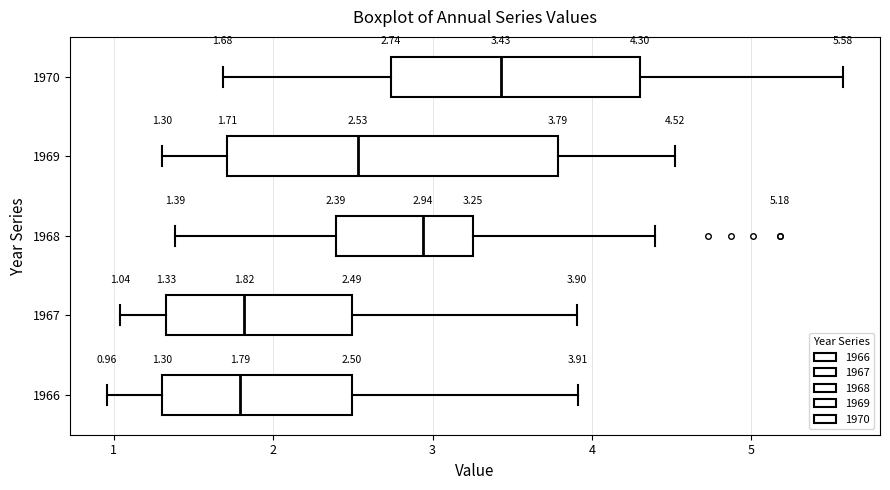

Comparing the boxes themselves (not the whiskers), which one is the widest?

1969